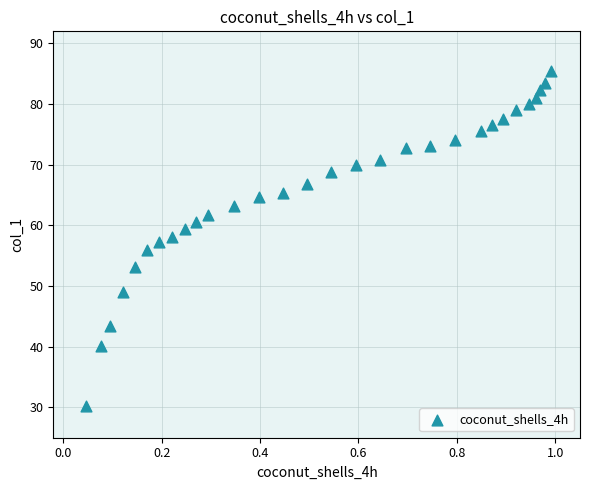

What is the range of Y values (max minus min)?

55.2